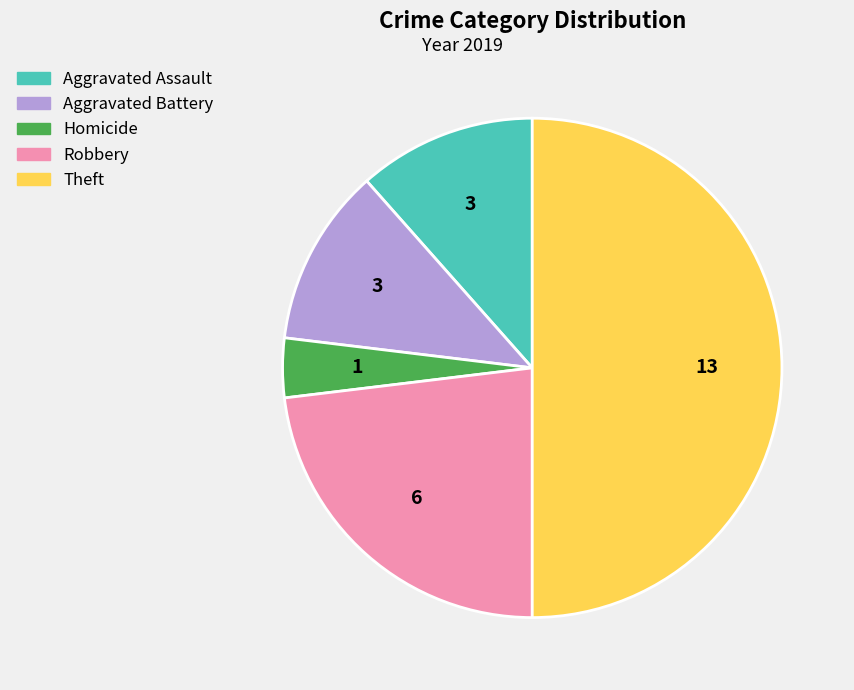

Is the sum of Theft and Aggravated Assault greater than half?

Yes